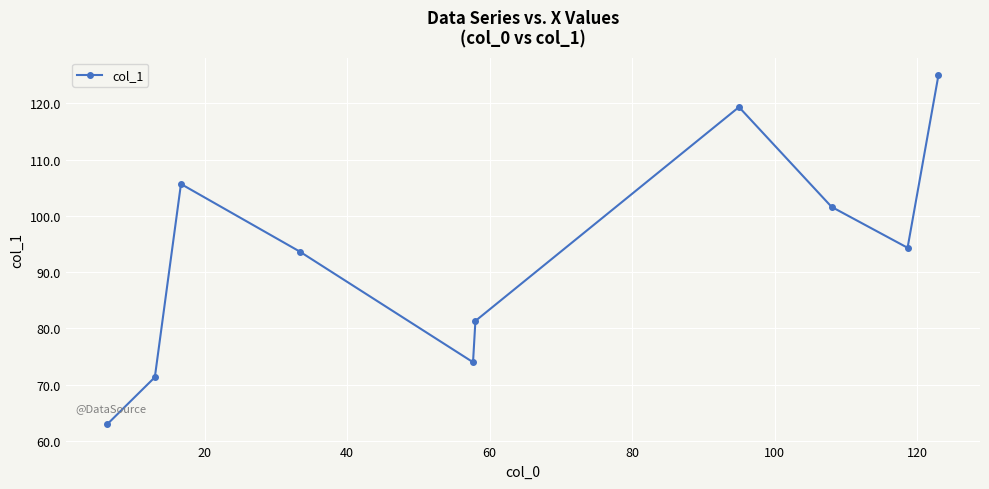

How many interior local valleys (lower than both neighbors) does the data have?

2